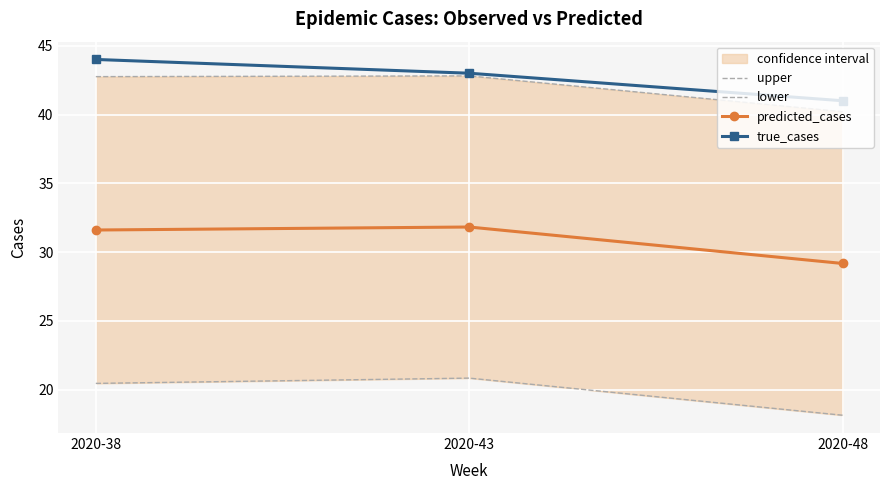

Reading left to right, what are all the values shown in this chart?

upper: 2020-38=42.8	2020-43=42.8	2020-48=40.2
lower: 2020-38=20.5	2020-43=20.8	2020-48=18.2
predicted_cases: 2020-38=31.6	2020-43=31.8	2020-48=29.2
true_cases: 2020-38=44.0	2020-43=43.0	2020-48=41.0